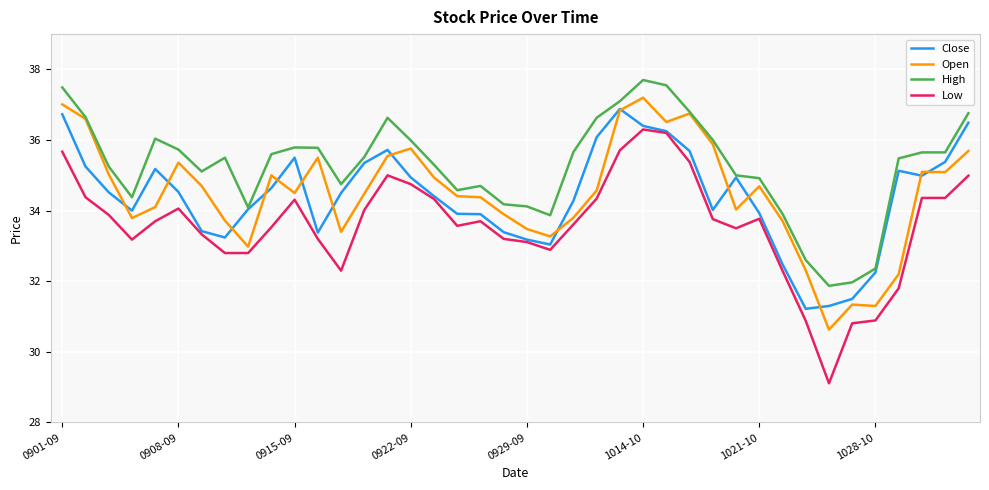

True or false: Low and Open intersect in this chart.

False